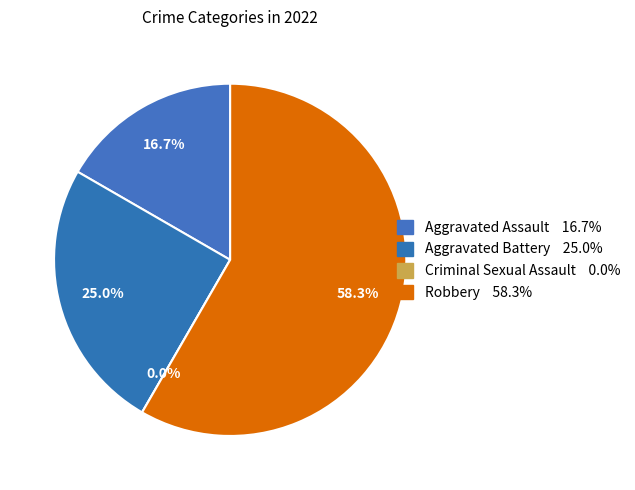

The Aggravated Battery slice represents 12% of the pie. True or false?

False